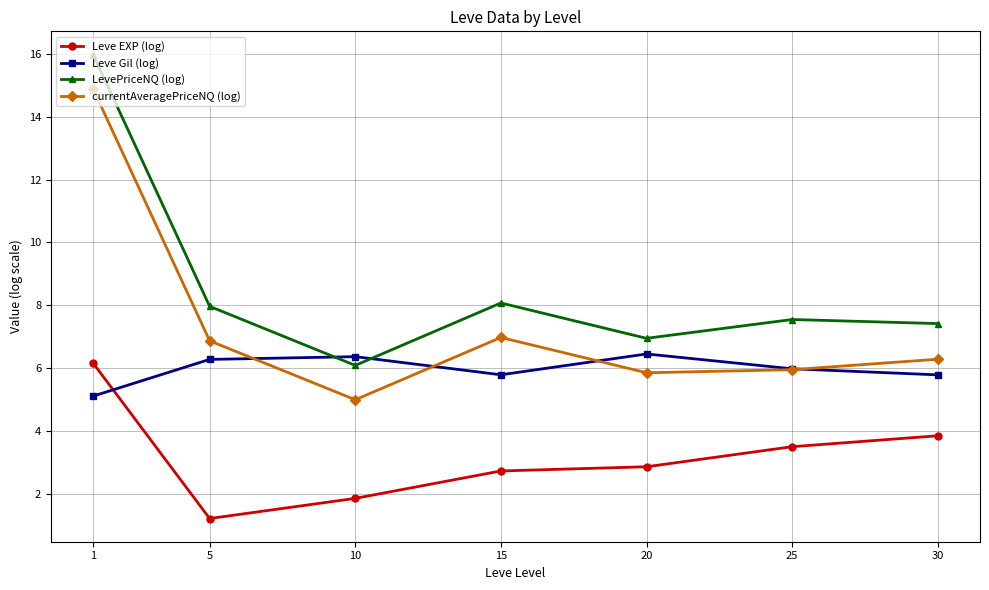

The value of Leve EXP (log) at 15 is 1.5. True or false?

False